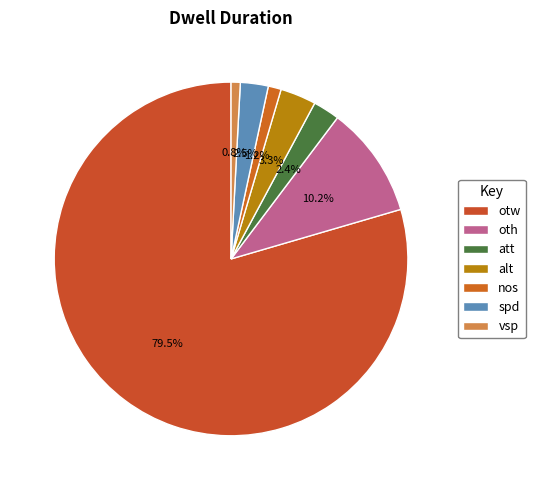

True or false: oth accounts for 1% of the total.

False